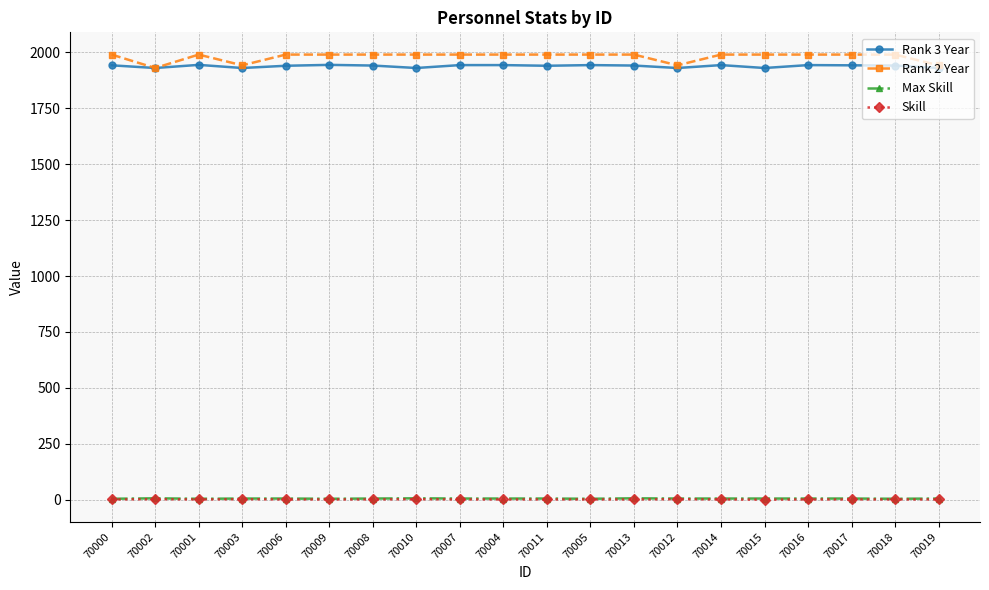

What are all the series names shown in the legend?

Rank 3 Year, Rank 2 Year, Max Skill, Skill